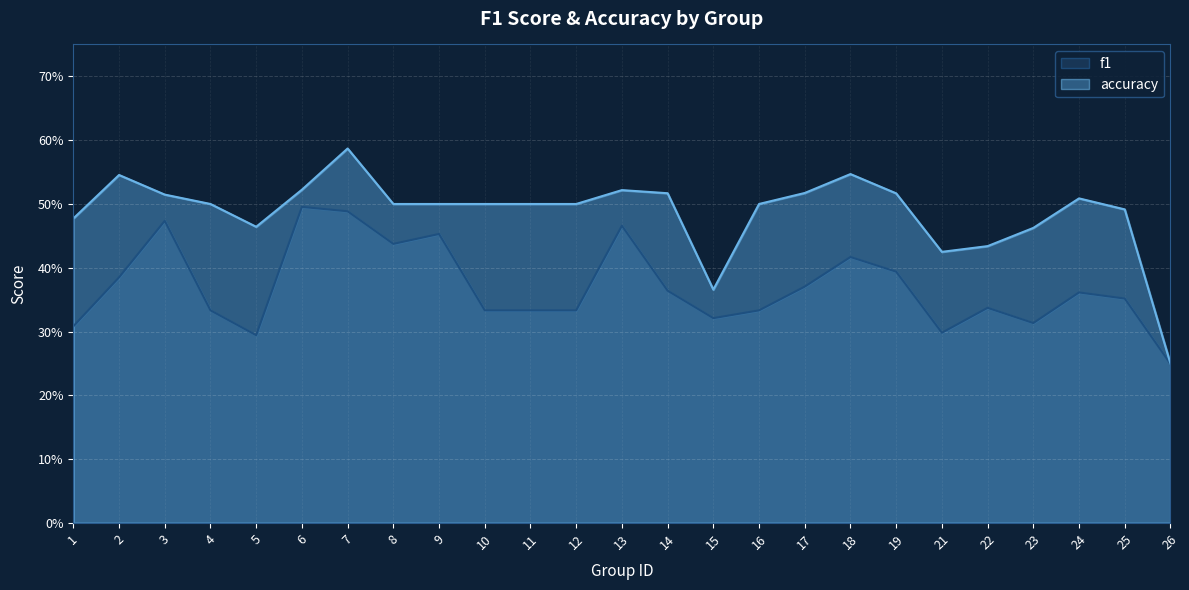

Which series changed the most between 5 and 23?

f1